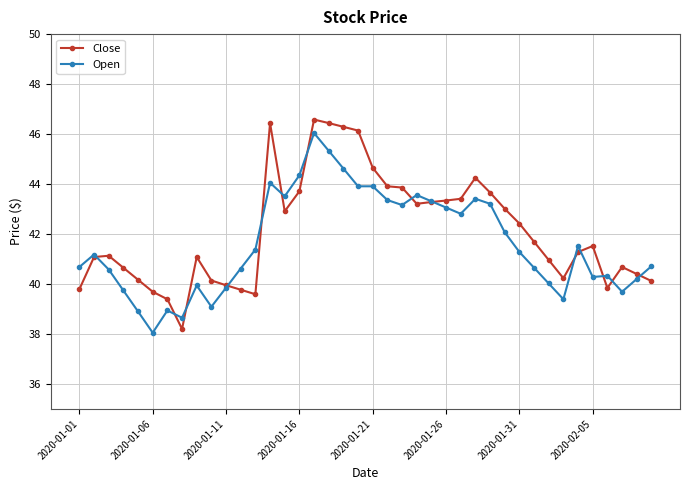

How many values in the Open series are below 41?

19